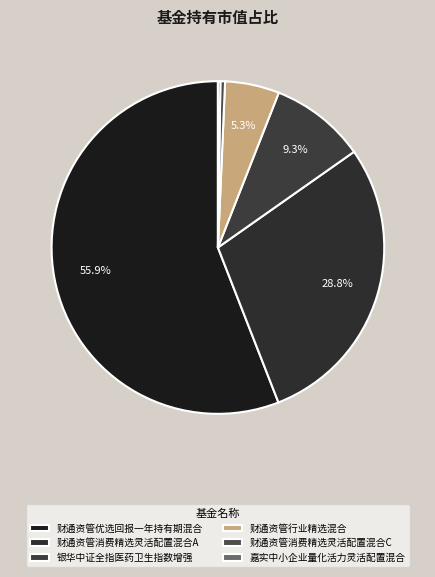

How many slices are in this pie chart?

6